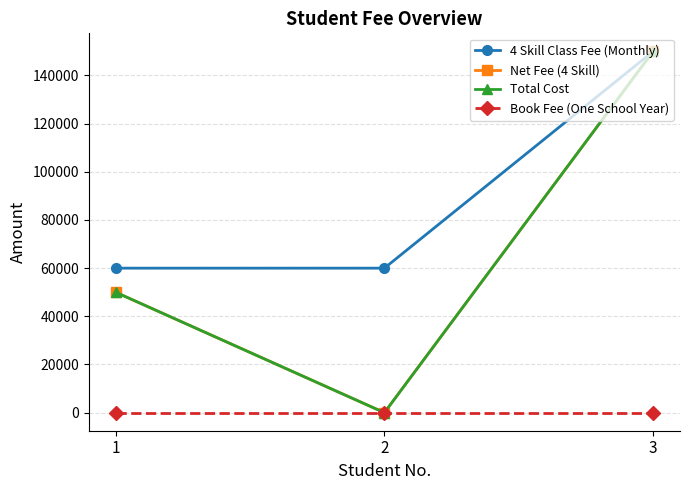

At which category is the sum across all series the highest?

3